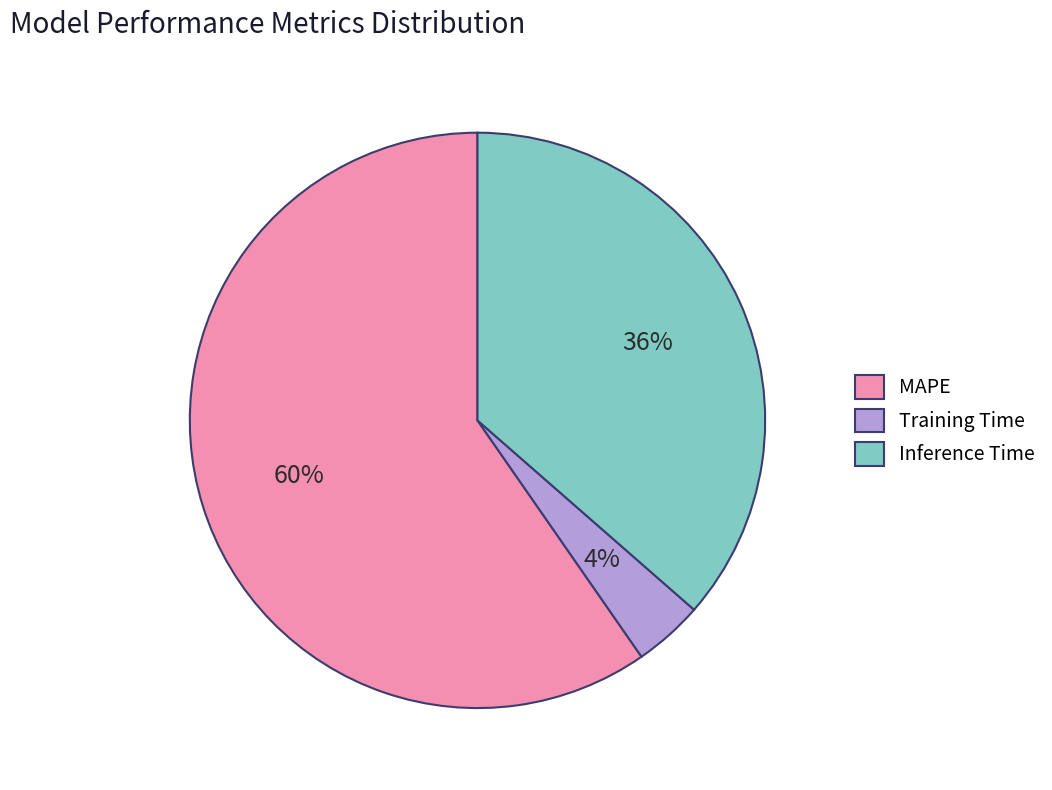

Does MAPE account for over 50% of the chart?

Yes